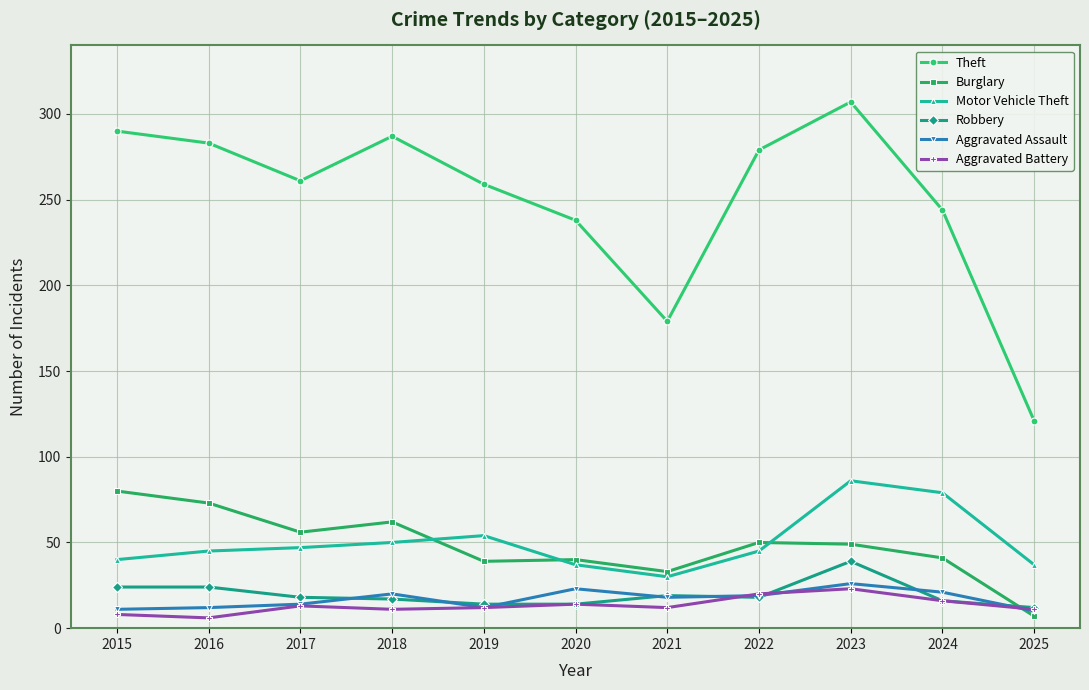

Is this an area chart (filled region under the line)?

No